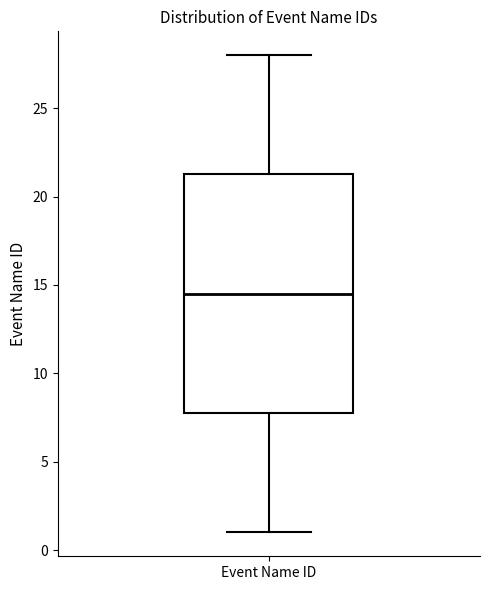

Transcribe this box plot: give where the median line is, the range the box spans, and where the two whiskers end, as read against the y-axis. The values are not printed on the chart, so give them approximately, as read against the axis.

median 14.5, box 8.0 to 21.5, whiskers 1.0 to 28.0